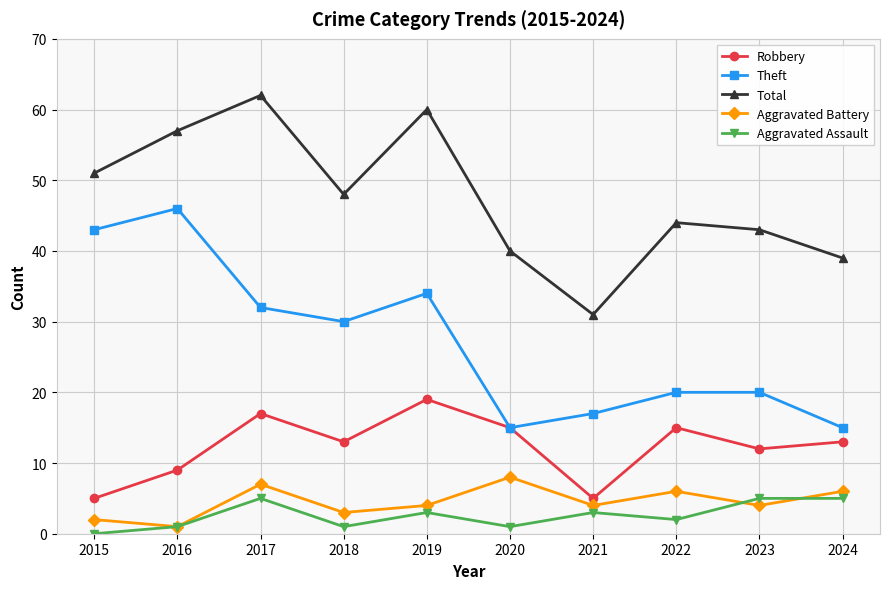

Which series changed the most between 2019 and 2021?

Total